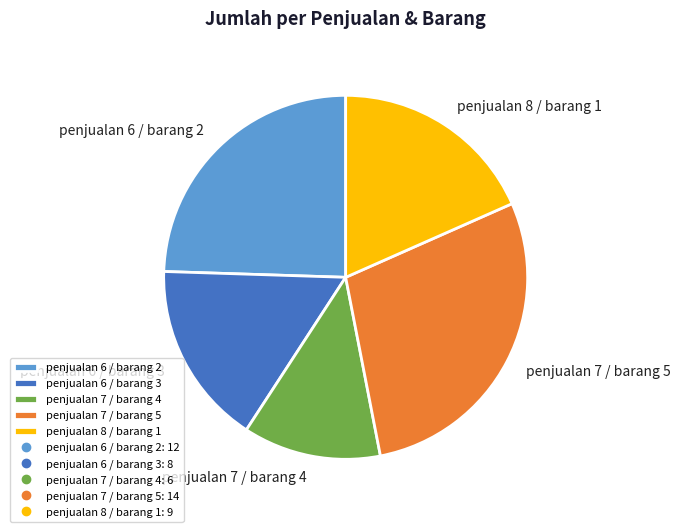

Count the number of slices in the pie.

5